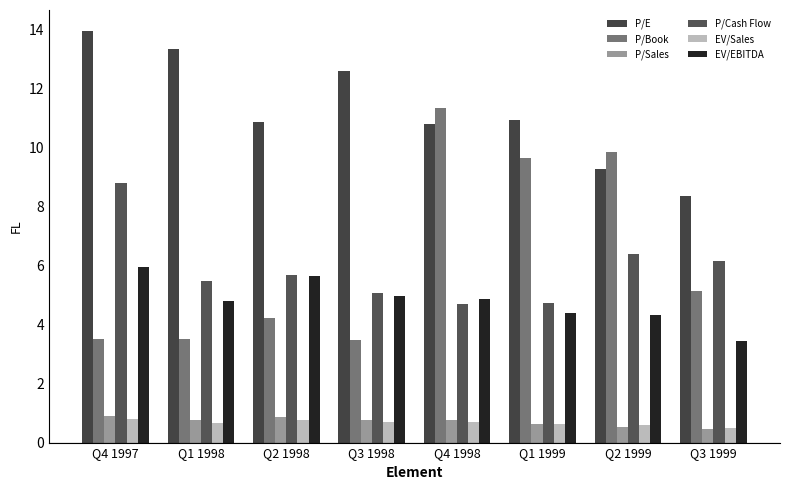

Where is EV/EBITDA nearest to the value 4?

Q2 1999